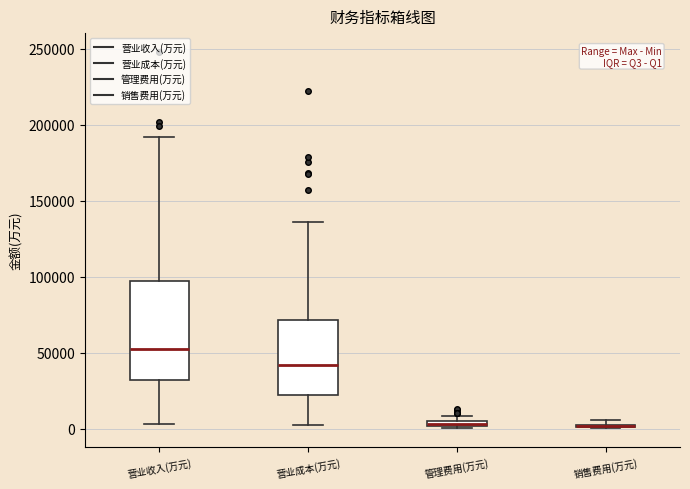

Comparing the boxes themselves (not the whiskers), which one is the tallest?

营业收入(万元)